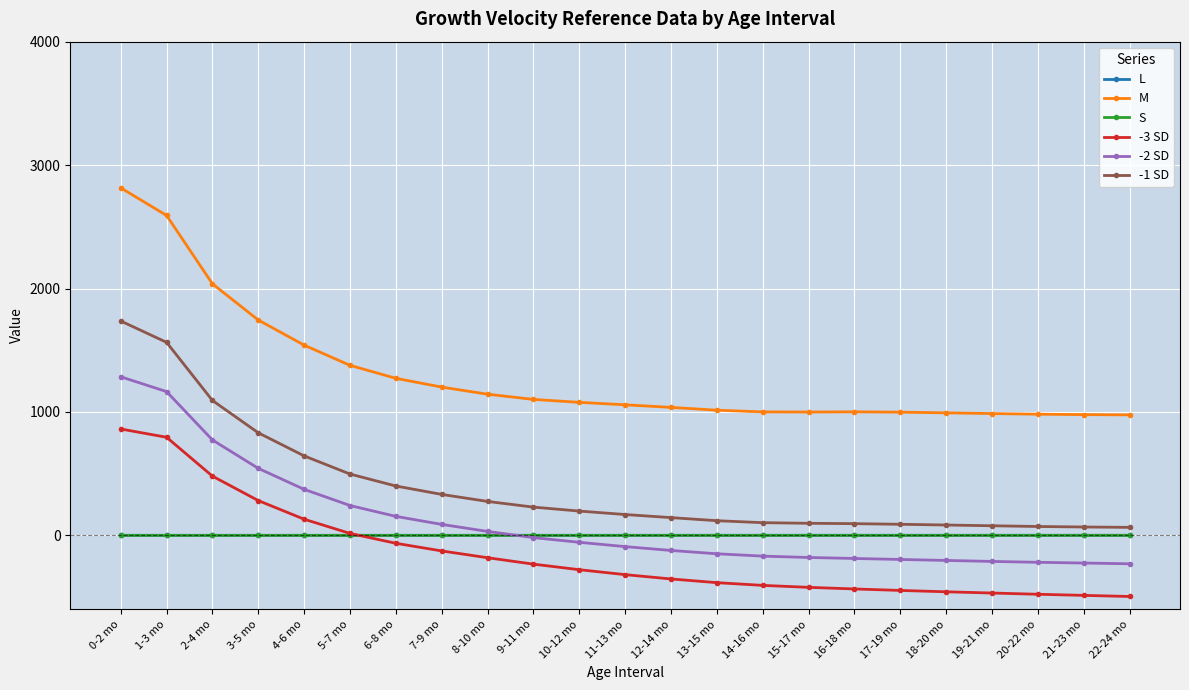

What is the smallest value displayed?

-495.0